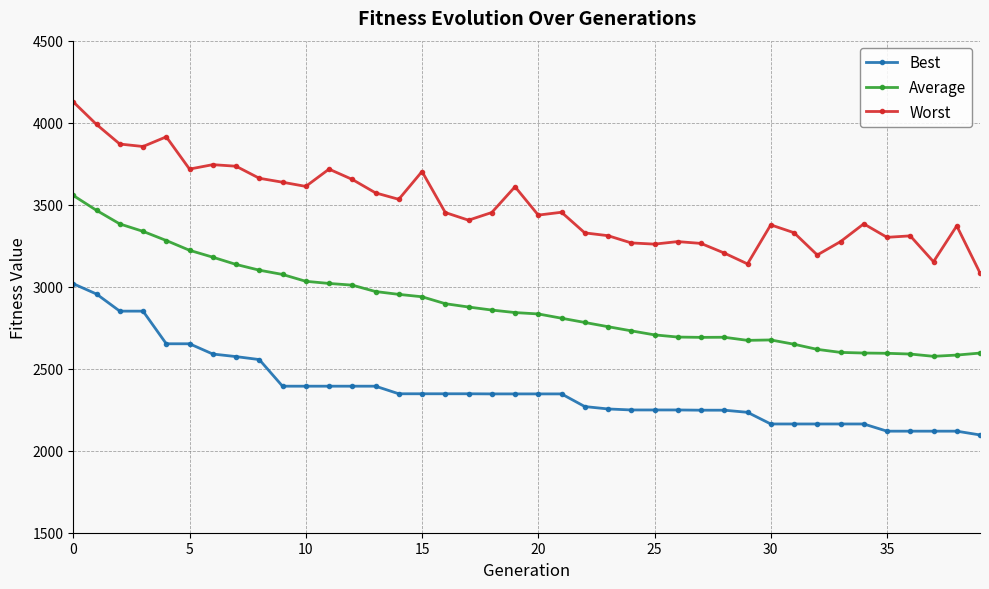

What is the value of the Worst point at the 37th from the left?

3309.9